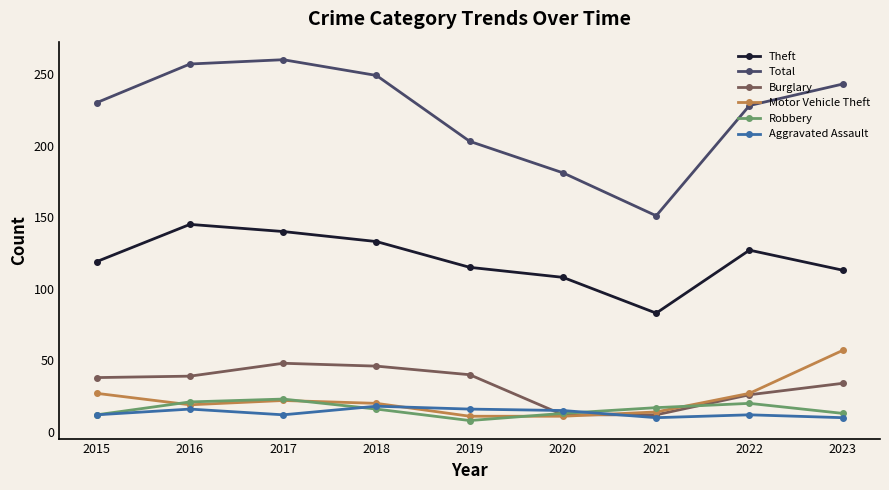

What is the total value across all series at 2021?

287